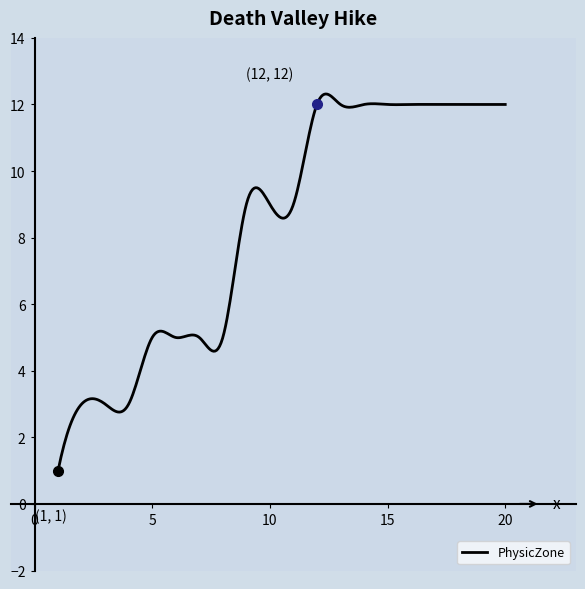

What is the difference between the maximum and minimum values?

11.3